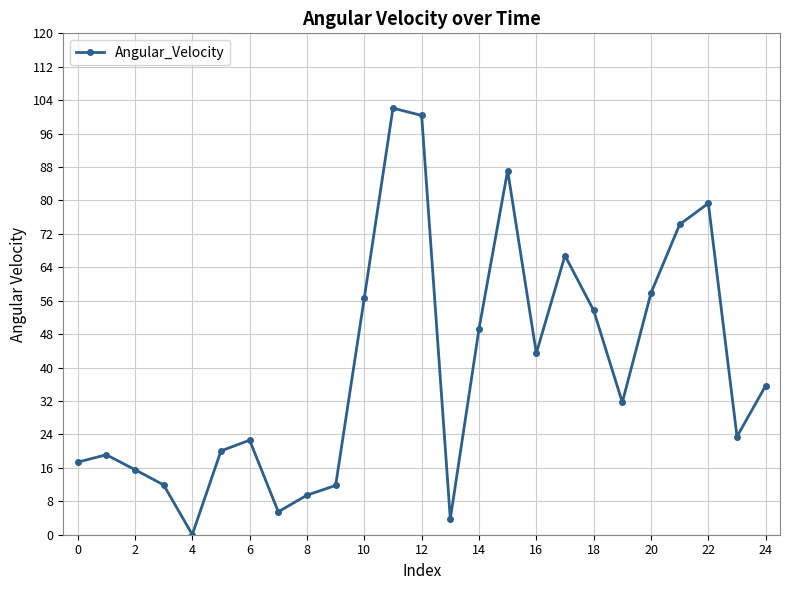

What is the difference between the second highest and second lowest values?

96.6